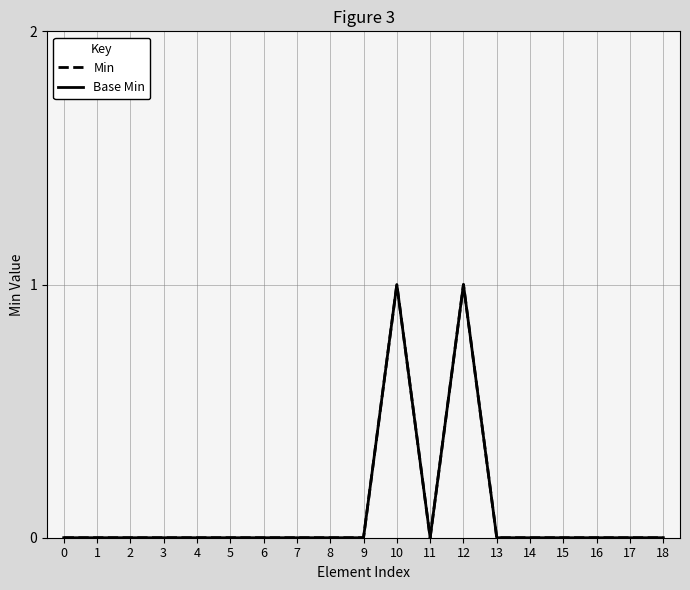

What is the sum of all Min values?

2